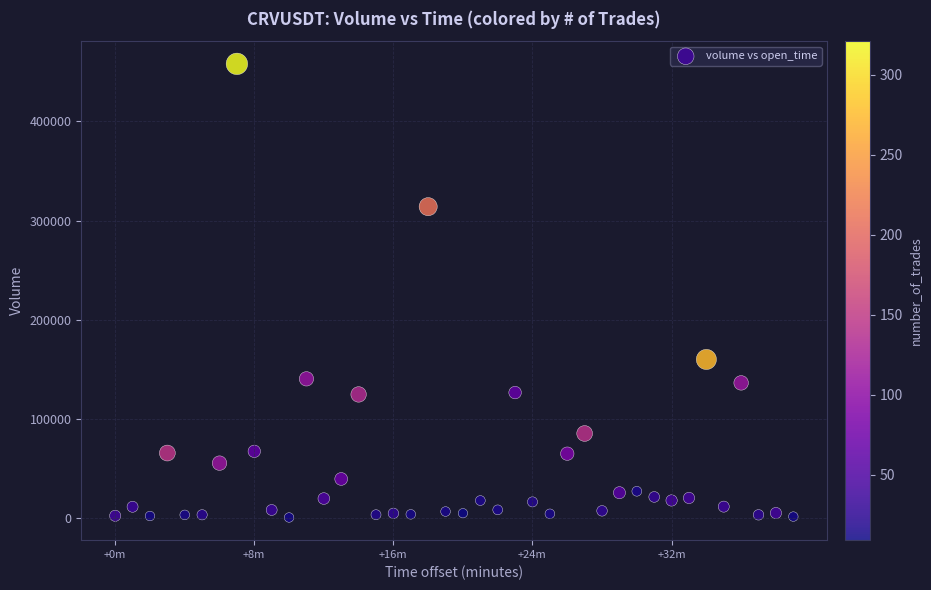

What is the range of Y values (max minus min)?

456830.0